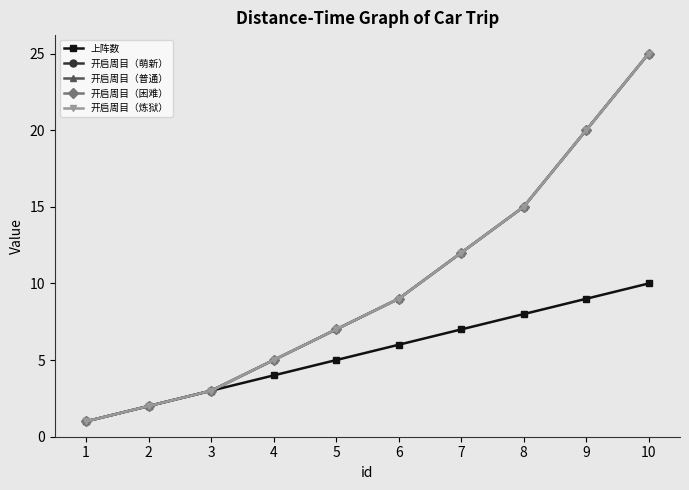

Does the chart have visible grid lines?

No